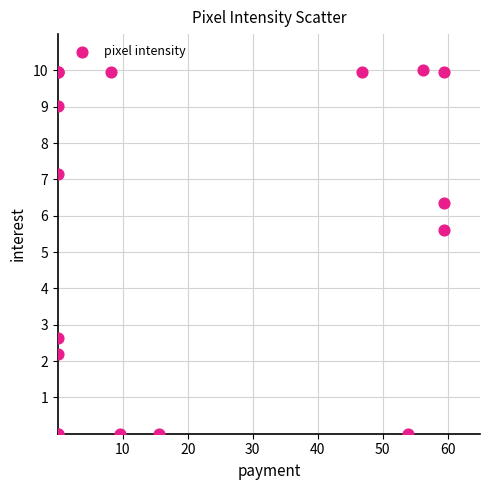

What Y value in the scatter plot is closest to 5?

5.6